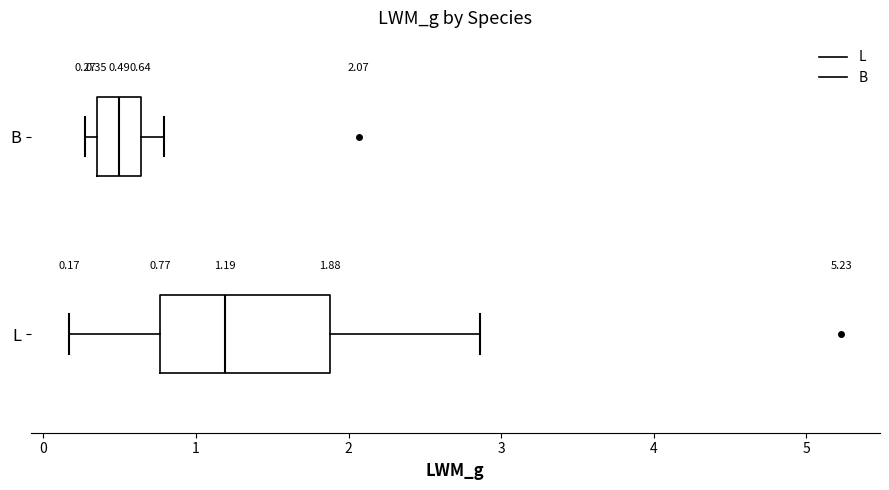

Which box has the furthest to the left median line?

B